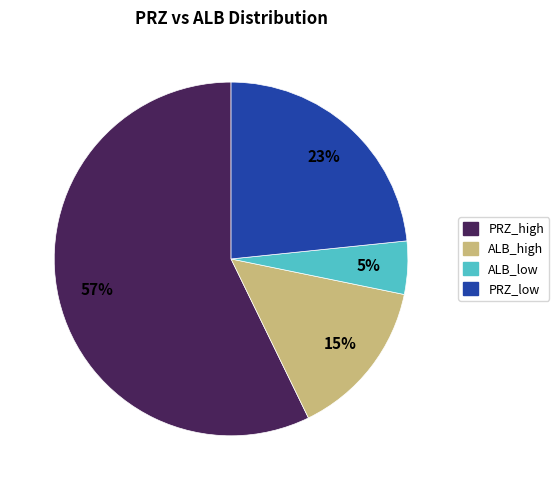

Which category has the biggest portion of the pie?

PRZ_high